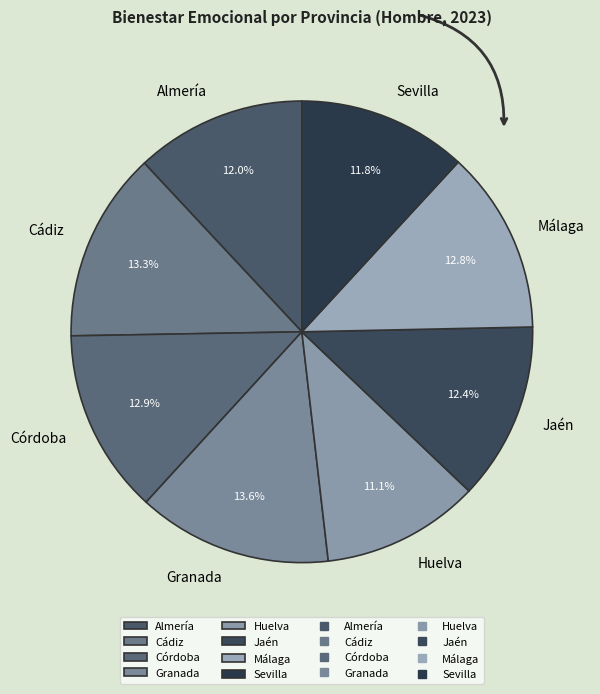

To the nearest percent, what portion does Huelva represent?

11%